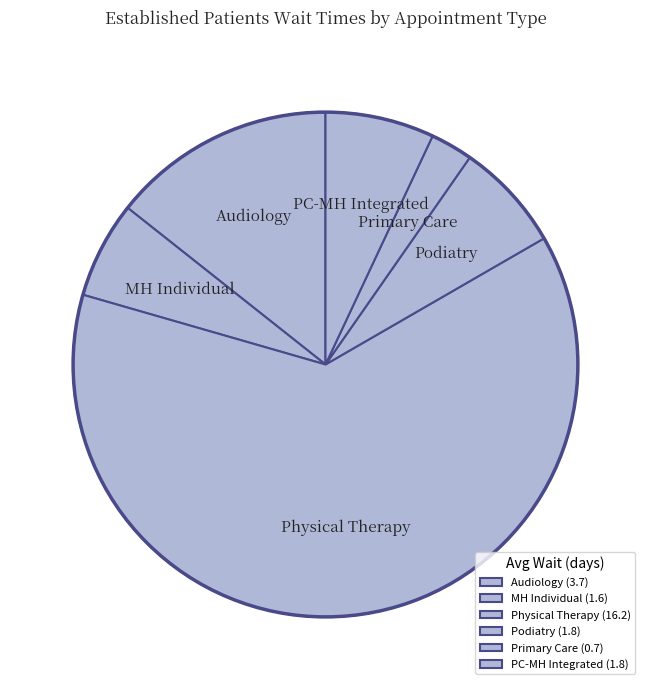

Count the number of slices in the pie.

6